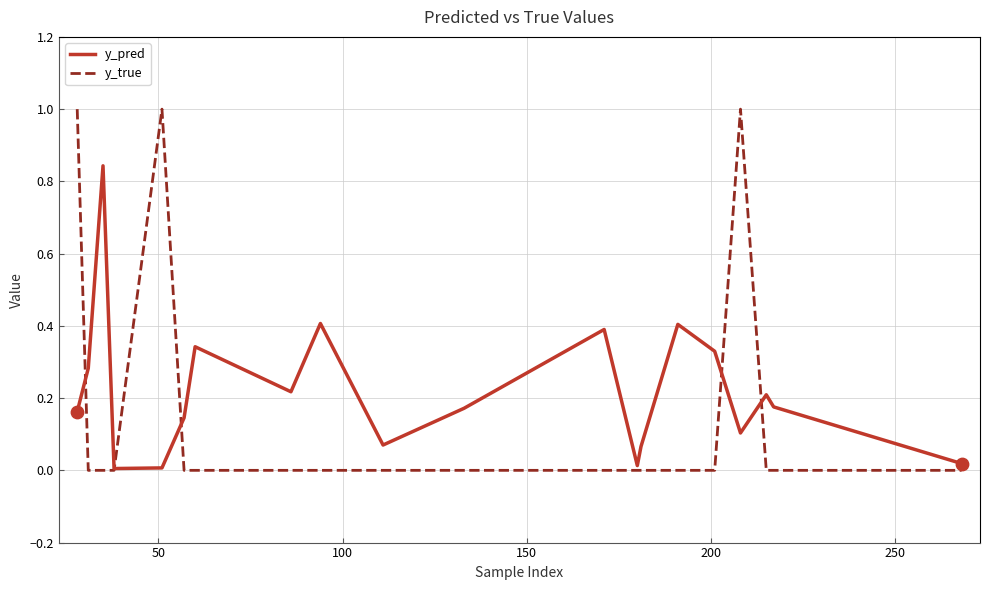

Which series has the largest total across all categories?

y_pred